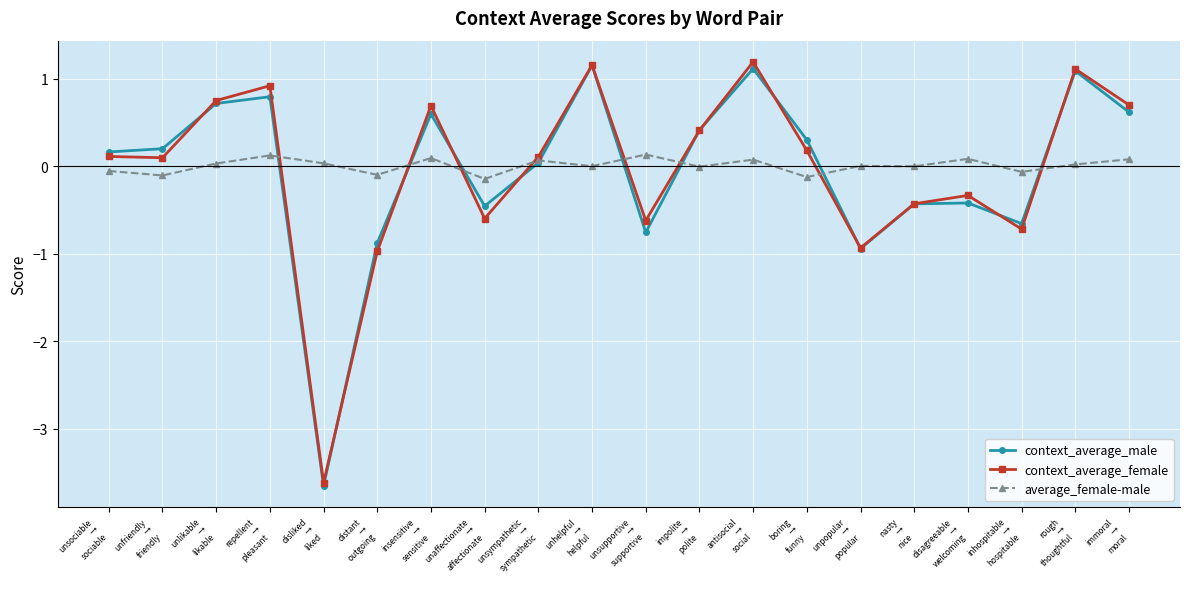

At unsociable
→
sociable, list the series in order from smallest to largest.

average_female-male, context_average_female, context_average_male